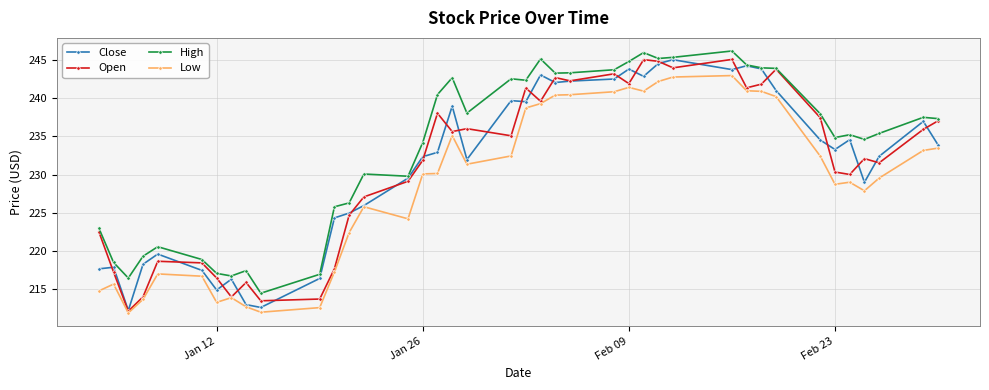

Which series has the largest total across all categories?

High